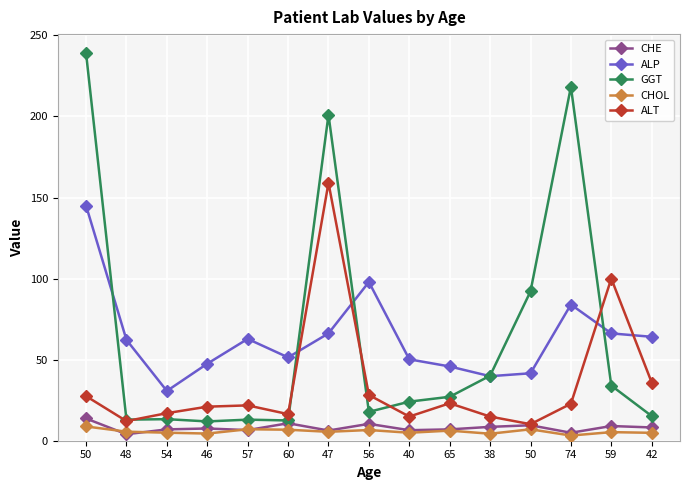

True or false: CHE has more than 0 interior local peaks.

True